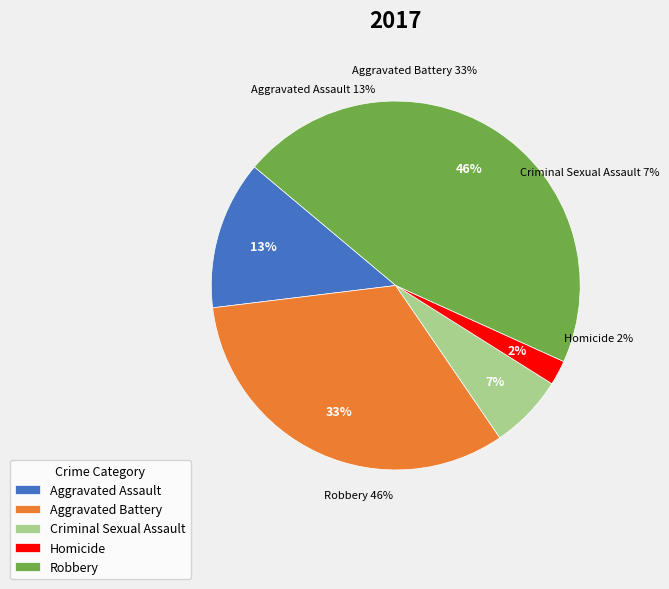

To the nearest percent, what portion does Homicide represent?

2%